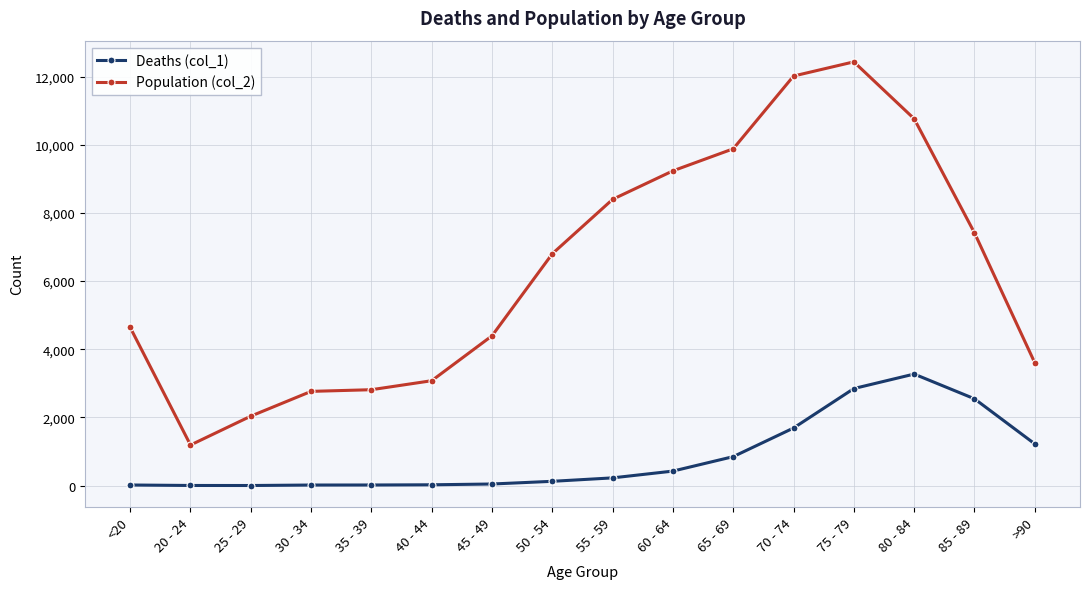

Is the value of Deaths (col_1) at 80 - 84 greater than the value of Population (col_2) at 25 - 29?

Yes